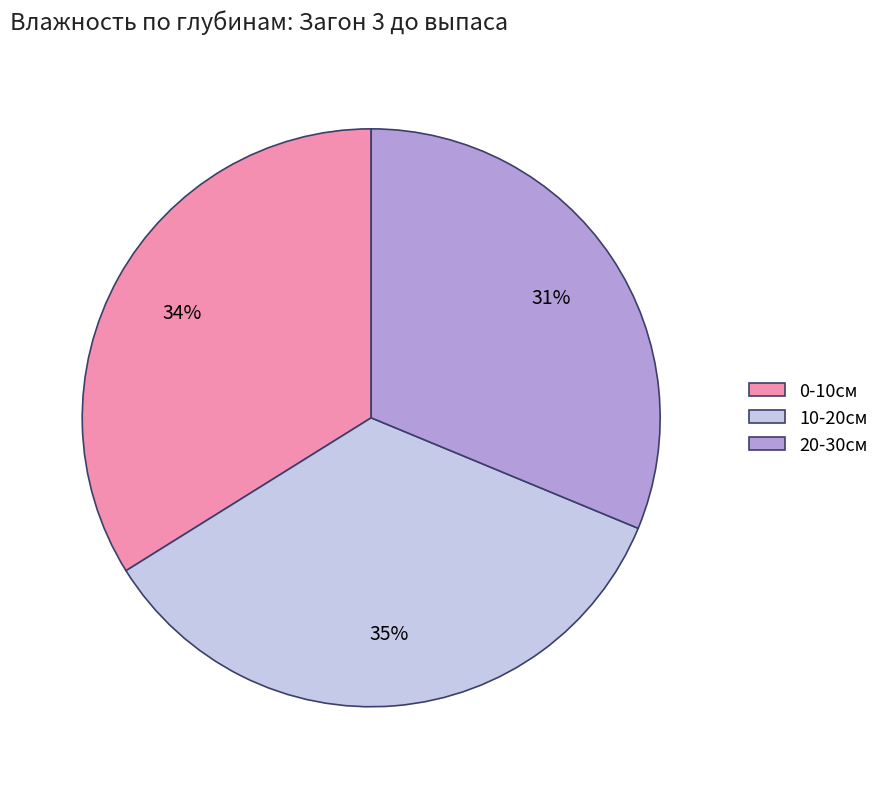

Does any single category account for the majority?

No